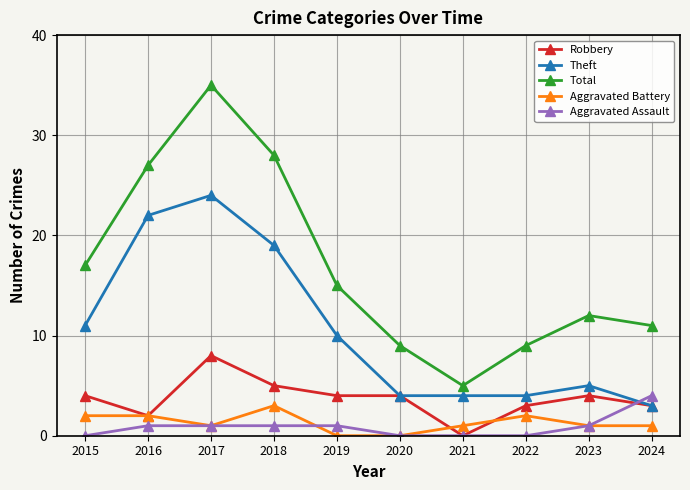

At which category is the sum across all series the highest?

2017